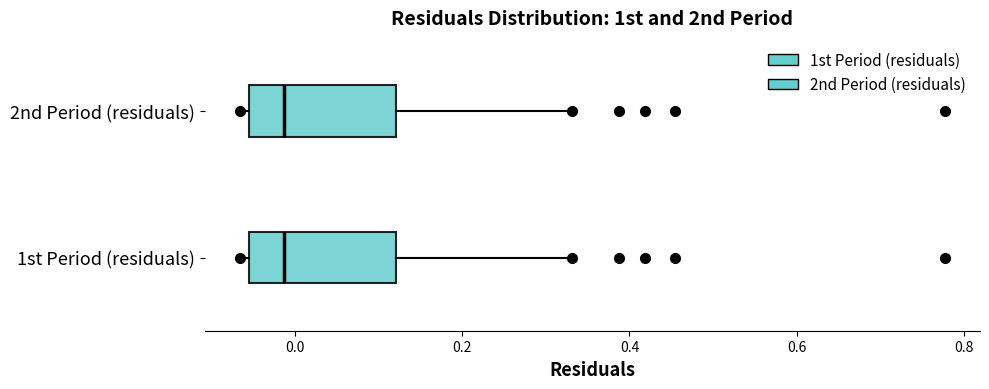

Reading bottom to top, transcribe this box plot: for each box, give where its median line is, the range the box spans, and where its two whiskers end, as read against the x-axis. The values are not printed on the chart, so give them approximately, as read against the axis.

1st Period (residuals): median -0.02, box -0.06 to 0.12, whiskers -0.06 (just left of the box's left edge) to 0.34
2nd Period (residuals): median -0.02, box -0.06 to 0.12, whiskers -0.06 (just left of the box's left edge) to 0.34